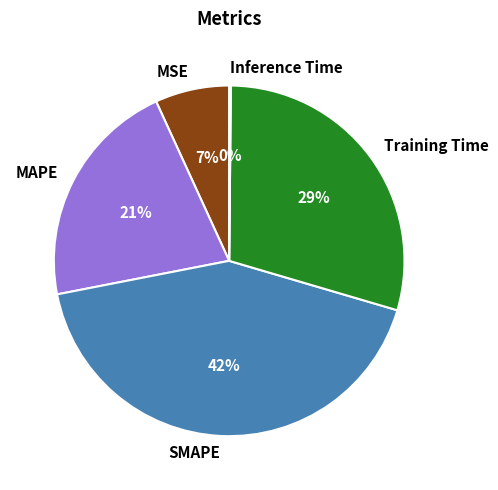

To the nearest percent, what portion does SMAPE represent?

42%